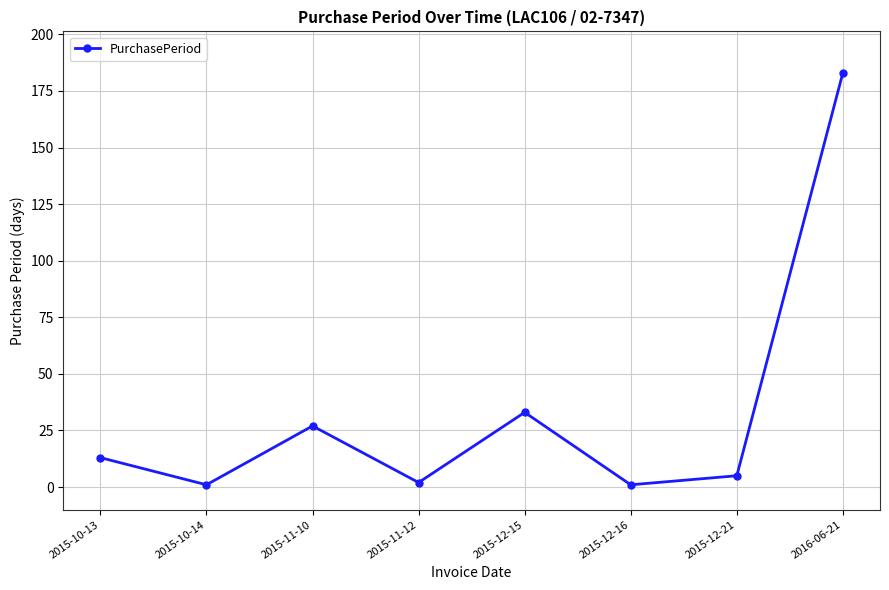

What position from the right is 2015-11-12?

5